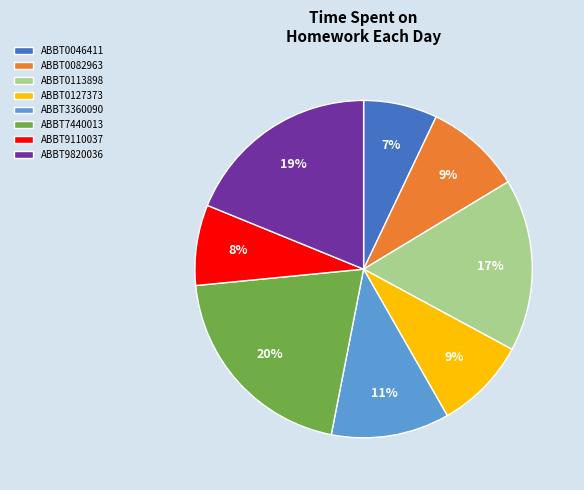

Approximately how many times larger is the value at ABBT9110037 compared to ABBT9820036?

0.4